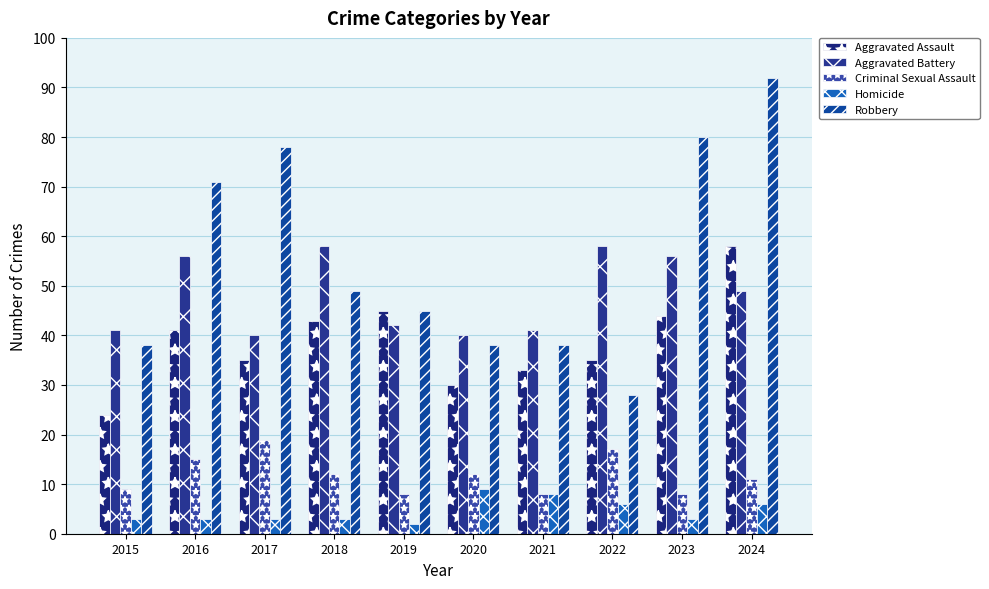

The Criminal Sexual Assault series shows 12 at 2020. True or false?

True